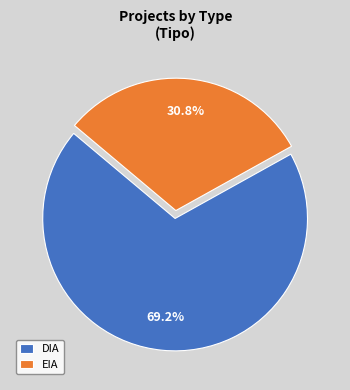

What is the smallest slice in the pie chart?

EIA